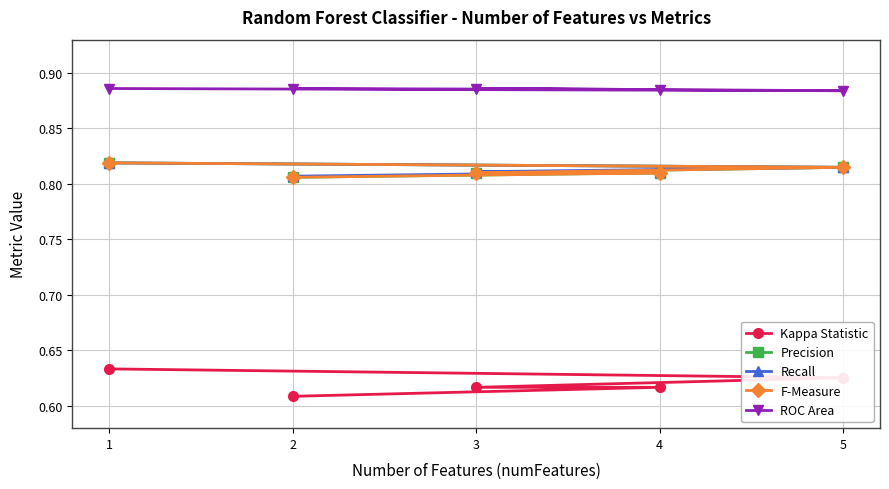

Is it true that Precision equals 0.5 at 5?

False